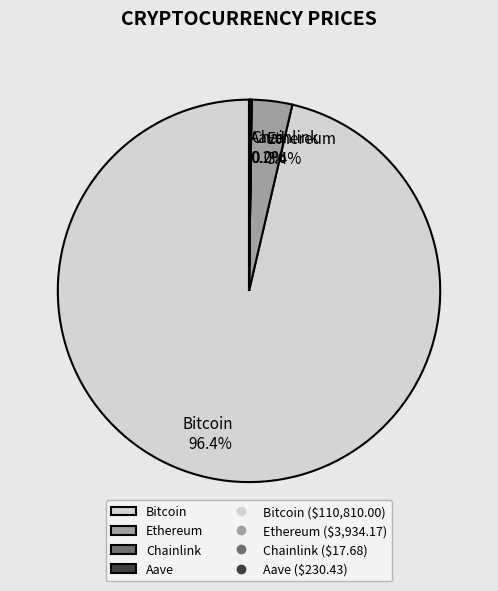

To the nearest percent, what percentage of the pie is Bitcoin?

96%